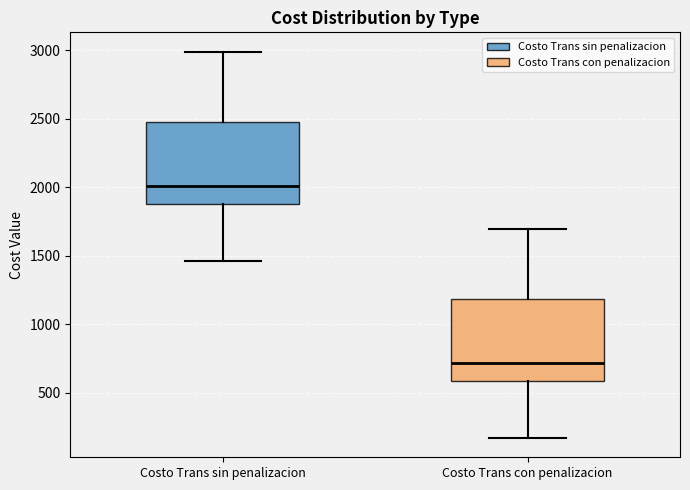

Where does the upper whisker of the box for Costo Trans con penalizacion end on the y-axis? The values are not printed on the chart, so give them approximately, as read against the axis.

1700